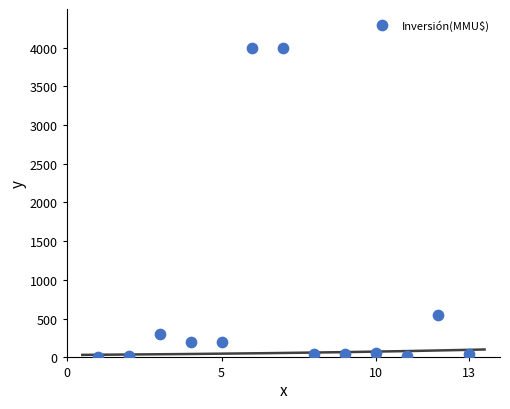

What Y value in the scatter plot is closest to 2001?

550.0